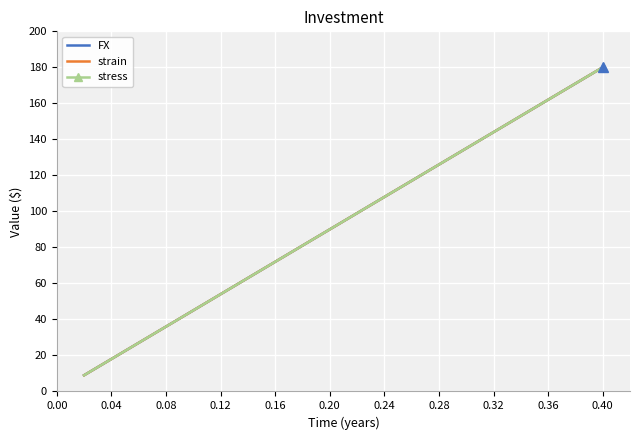

What is the label of the 14th point from the right?

0.24